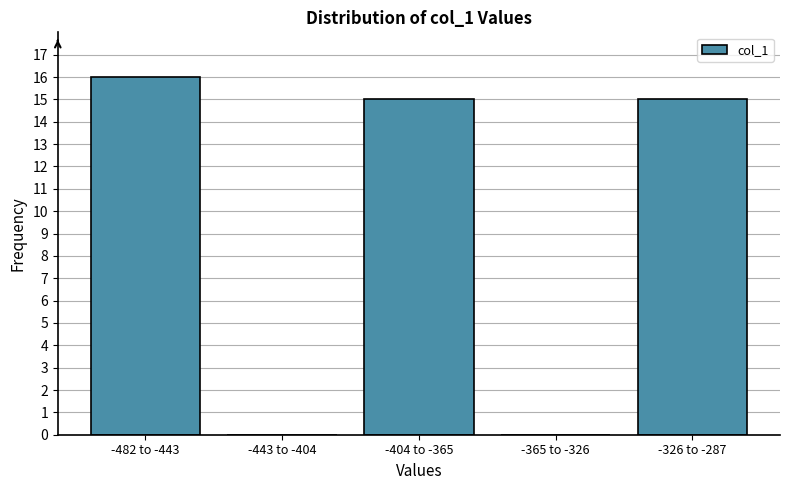

Reading left to right, what are all the values shown in this chart?

-482 to -443=16	-443 to -404=0	-404 to -365=15	-365 to -326=0	-326 to -287=15